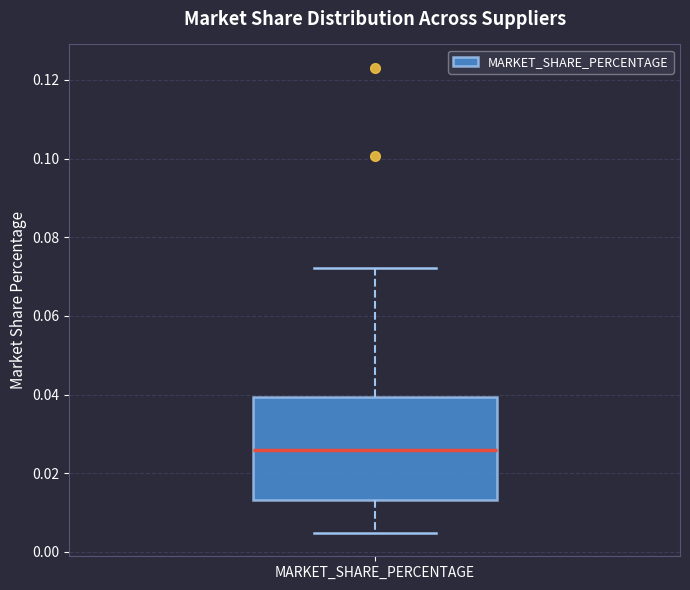

Where is the upper edge of the box for MARKET_SHARE_PERCENTAGE on the y-axis? The values are not printed on the chart, so give them approximately, as read against the axis.

0.040